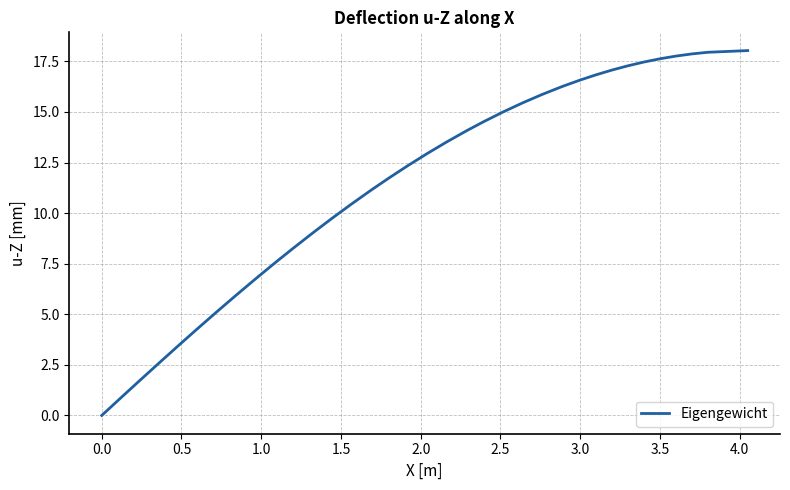

What is the difference between the maximum and minimum values?

18.0